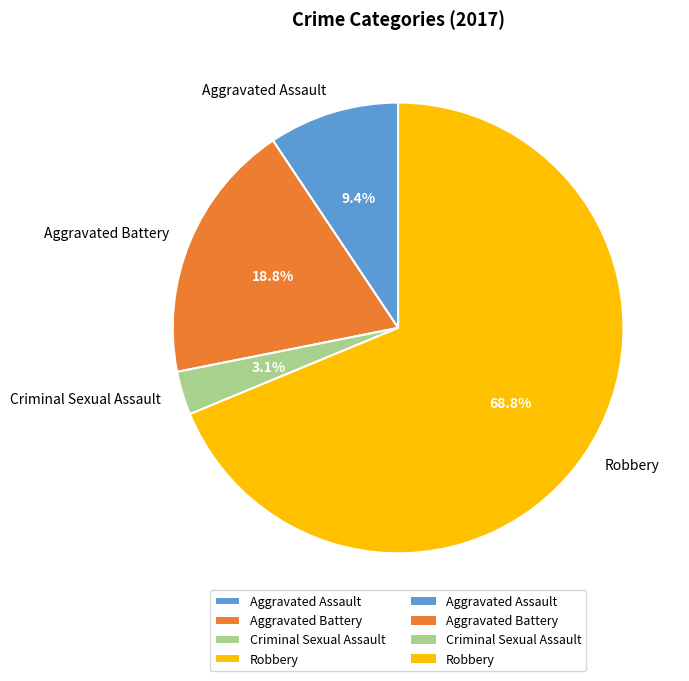

Which slice is the largest?

Robbery